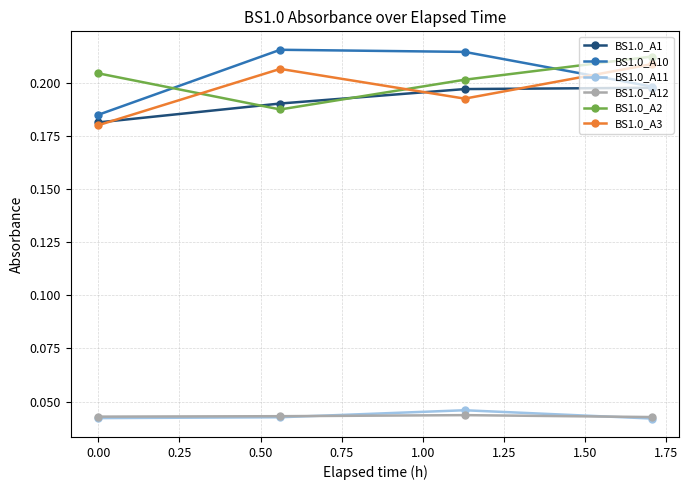

How many series are shown in this chart?

6